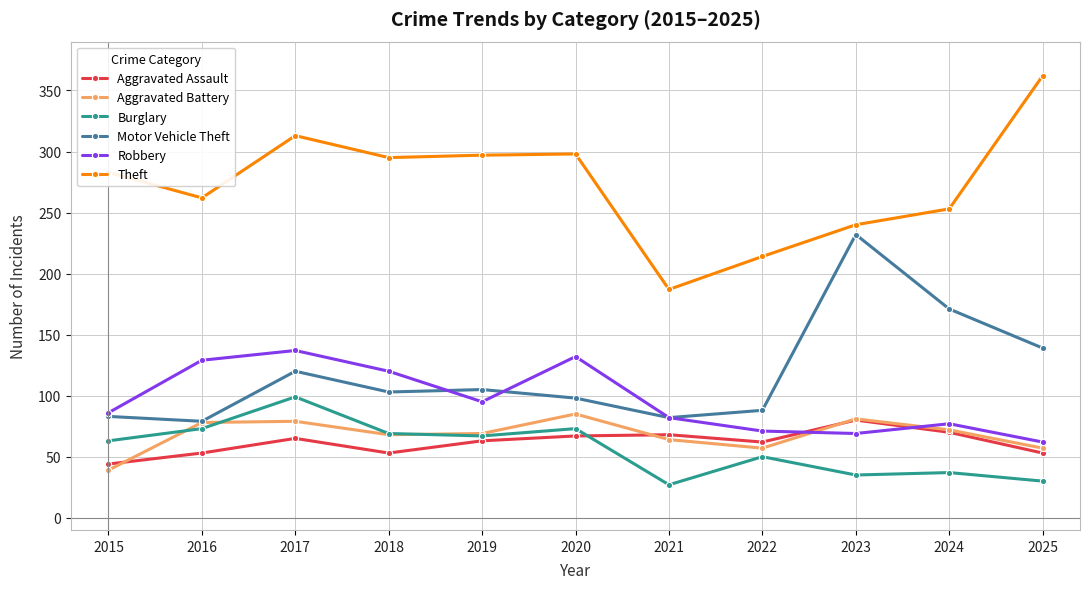

What is the difference between the Aggravated Assault values at 2025 and 2015?

9